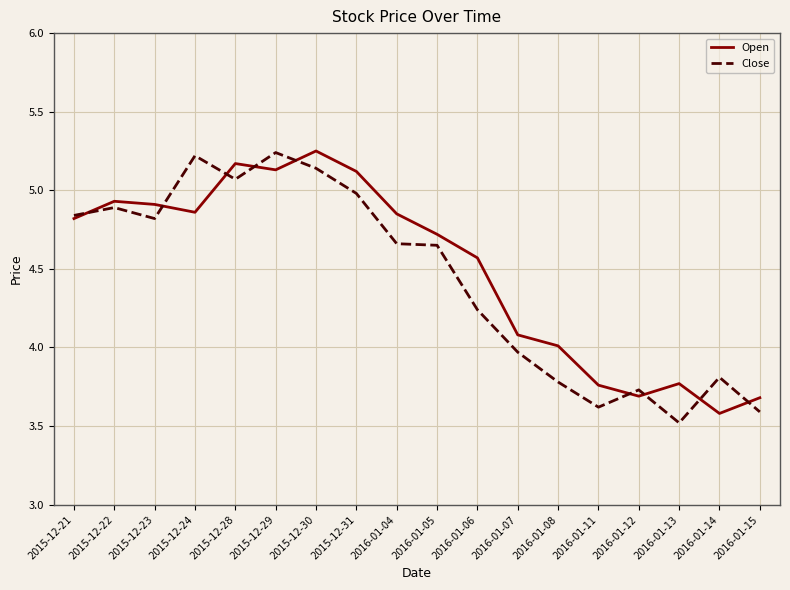

Is the value of Close at 2015-12-21 greater than the value of Open at 2016-01-11?

Yes